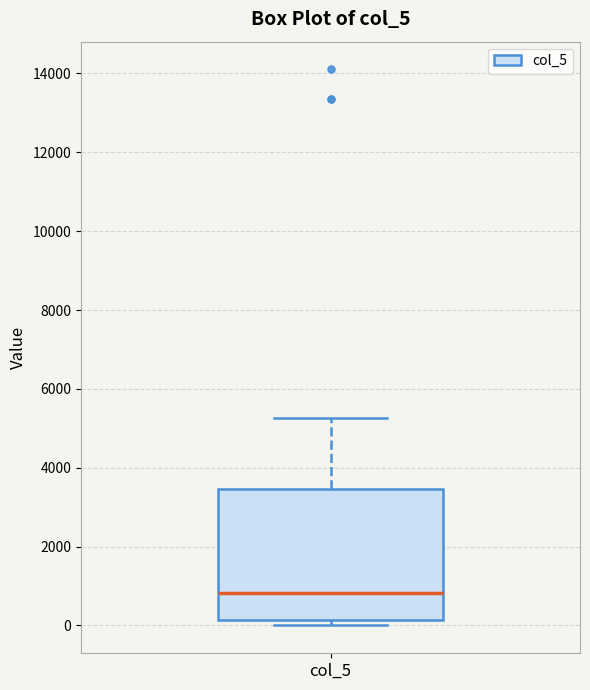

Transcribe this box plot: give where the median line is, the range the box spans, and where the two whiskers end, as read against the y-axis. The values are not printed on the chart, so give them approximately, as read against the axis.

median 800, box 200 to 3400, whiskers 0 to 5200